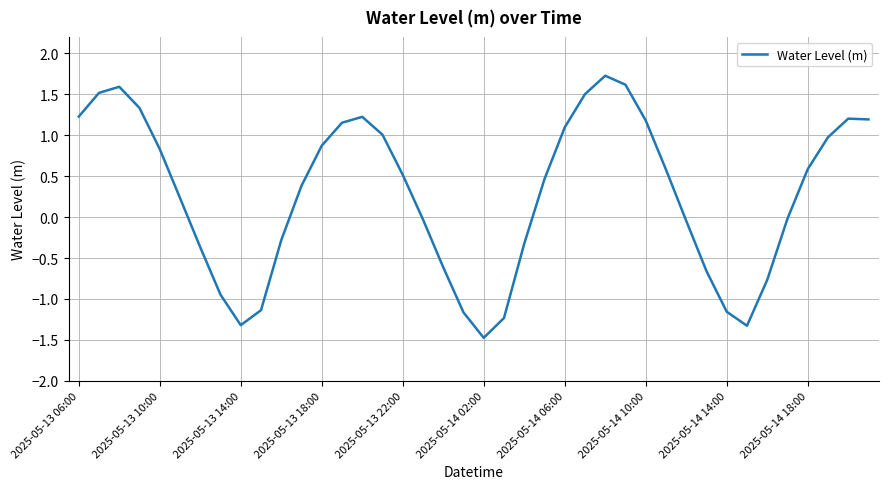

What is the maximum value shown in the chart?

1.7